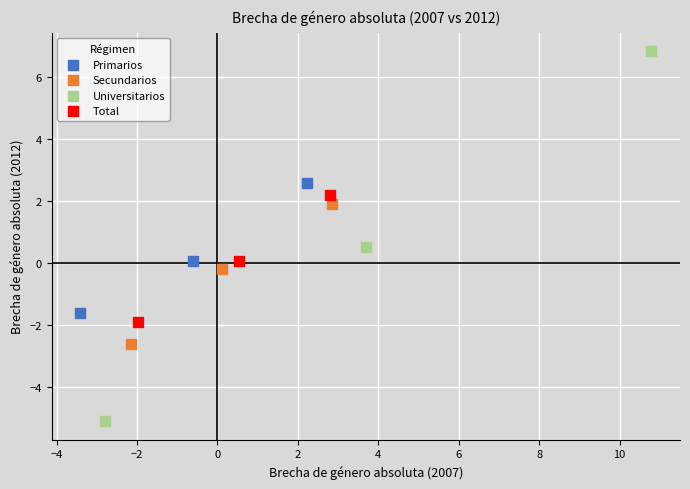

Which series reaches the maximum Y coordinate?

Universitarios